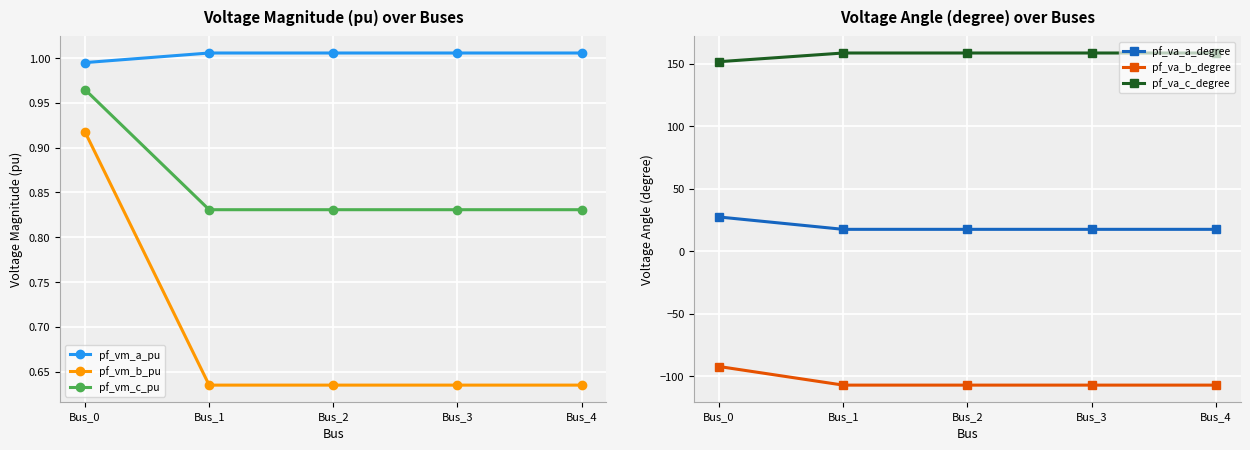

List the series in order of their peak value, lowest first.

pf_va_b_degree, pf_vm_b_pu, pf_vm_c_pu, pf_vm_a_pu, pf_va_a_degree, pf_va_c_degree